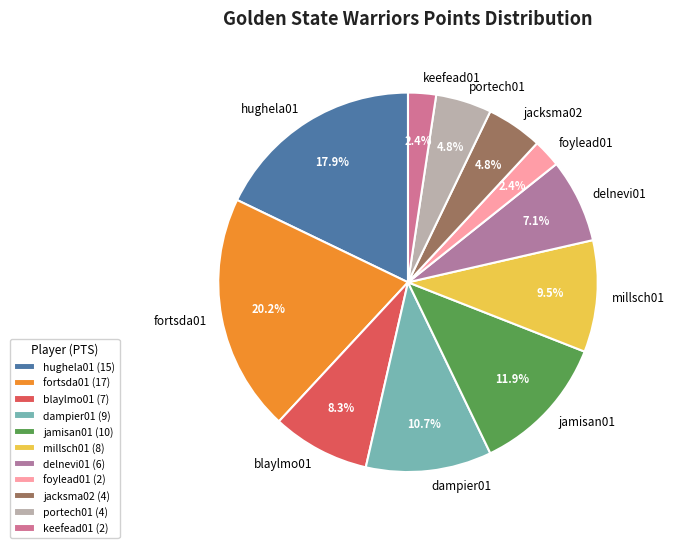

Is the sum of fortsda01 and millsch01 greater than half?

No